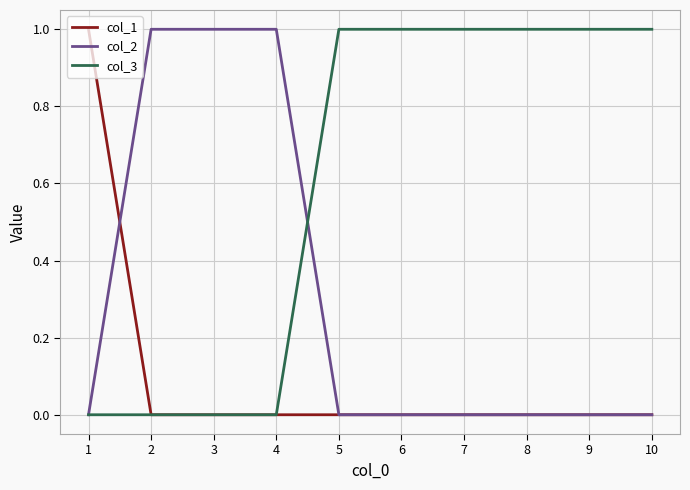

True or false: col_1 has a value of -1 at 10.

False